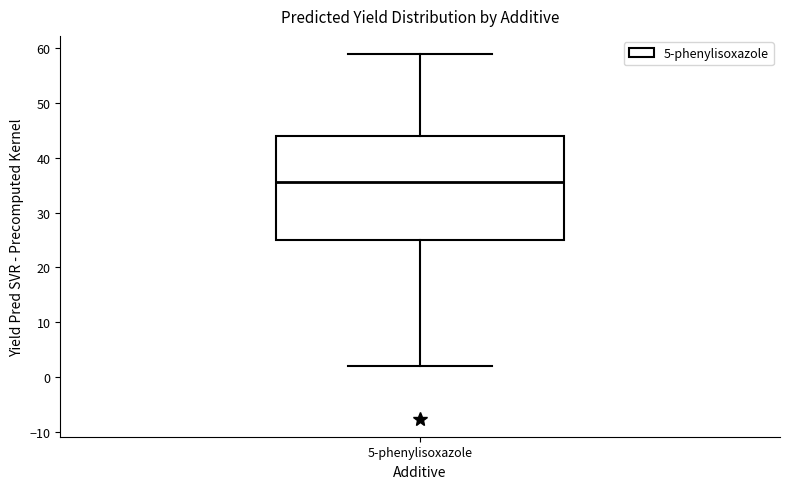

Transcribe this box plot: give where the median line is, the range the box spans, and where the two whiskers end, as read against the y-axis. The values are not printed on the chart, so give them approximately, as read against the axis.

median 36, box 25 to 44, whiskers 2 to 59